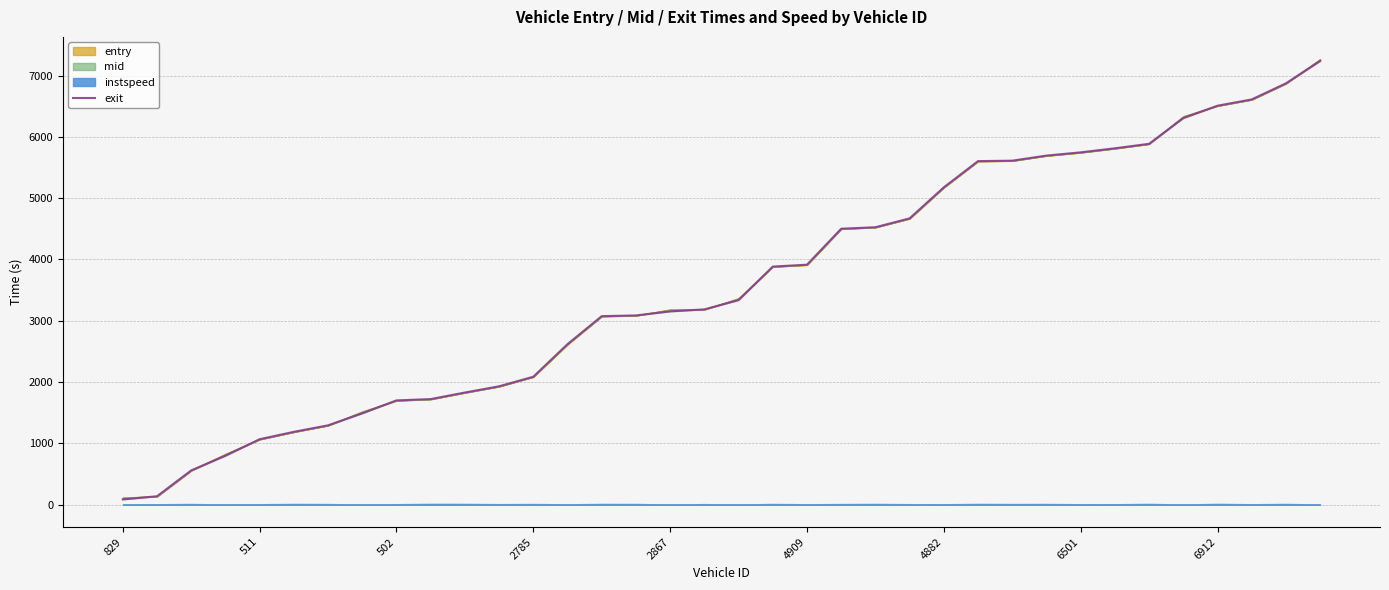

What is the change in value from 4882 to 27?

+4398.6